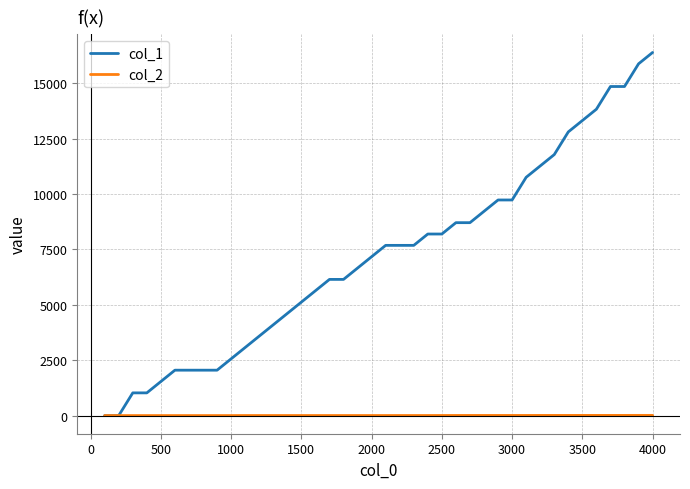

Which series has the largest range (max minus min)?

col_1